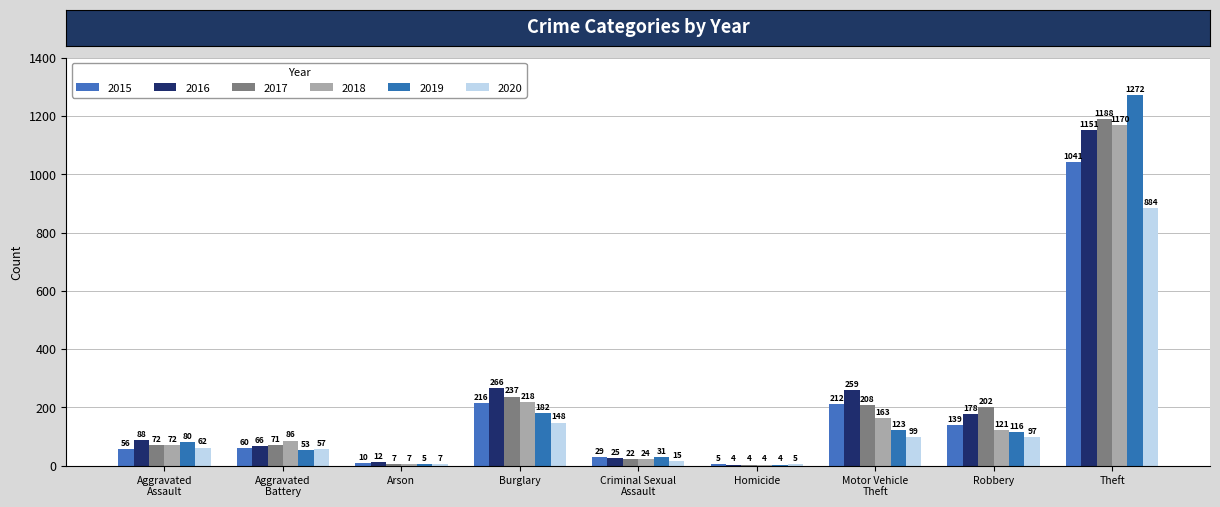

How many groups of bars are there?

9